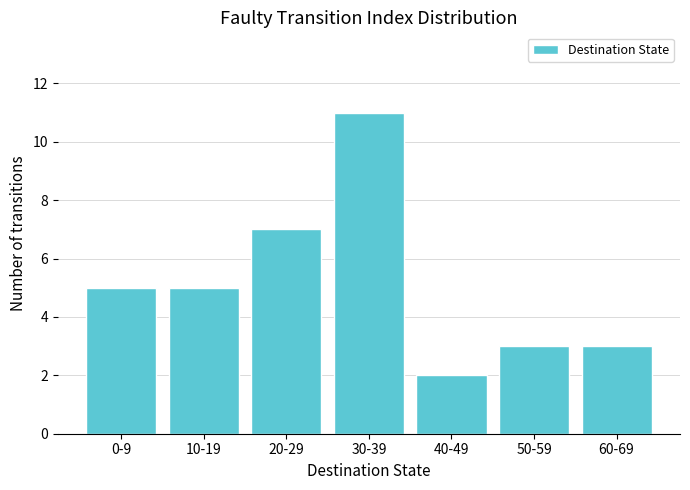

Reading left to right, extract all data points from this chart.

0-9=5	10-19=5	20-29=7	30-39=11	40-49=2	50-59=3	60-69=3